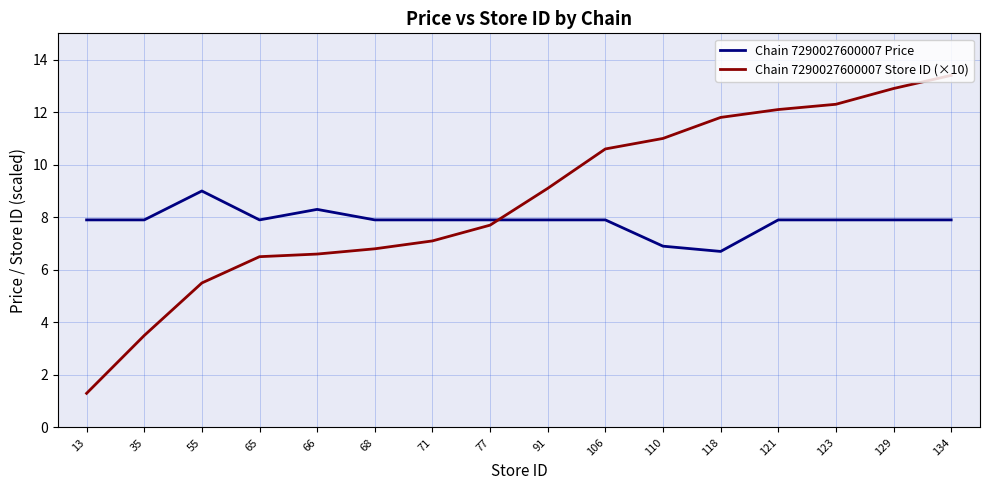

The value of Chain 7290027600007 Store ID (×10) at 106 is 10.6. True or false?

True